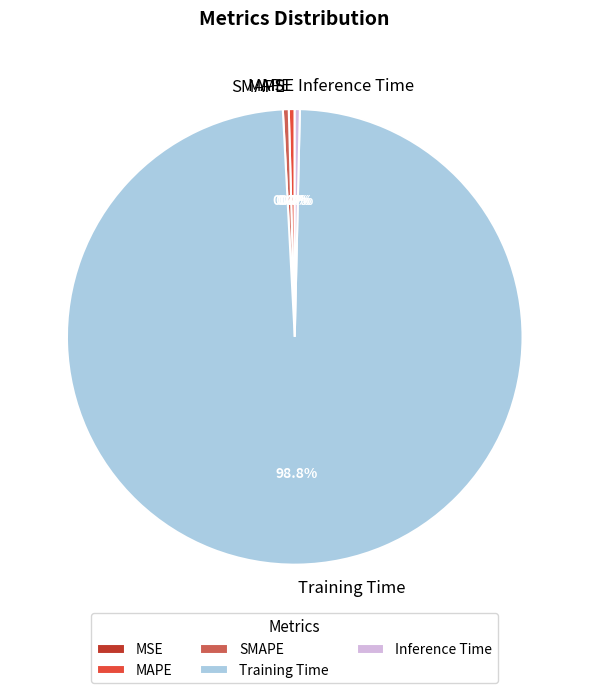

Which slice represents more than half of the pie?

Training Time